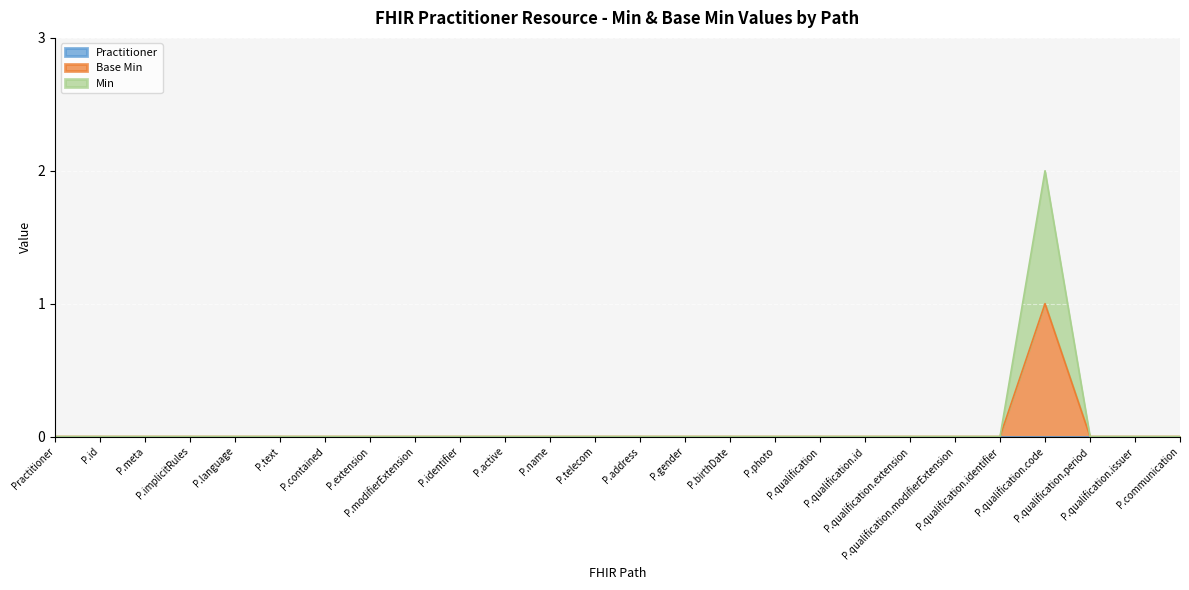

How many lines are shown in the chart?

3